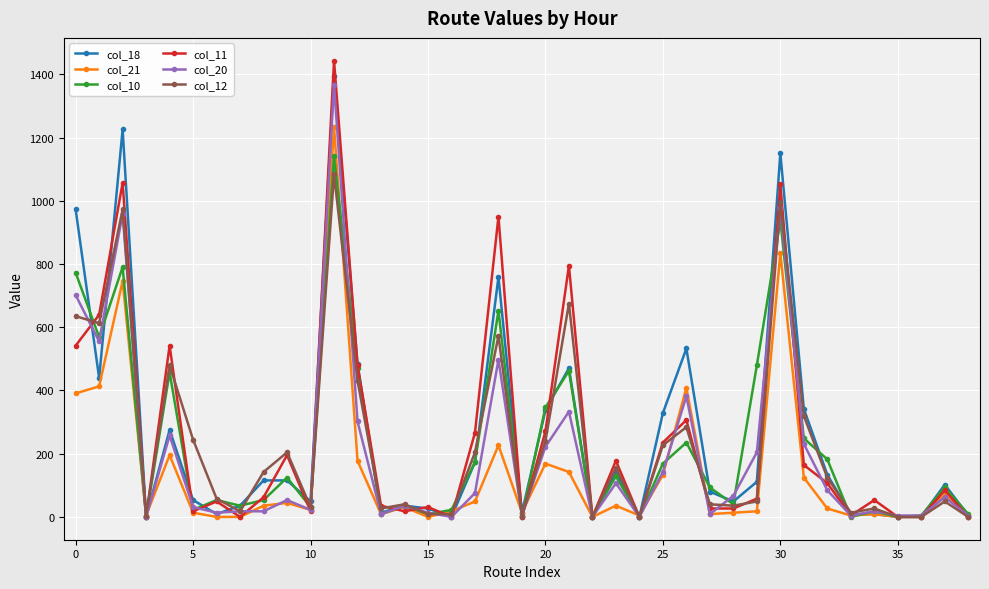

Which series has the largest range (max minus min)?

col_11